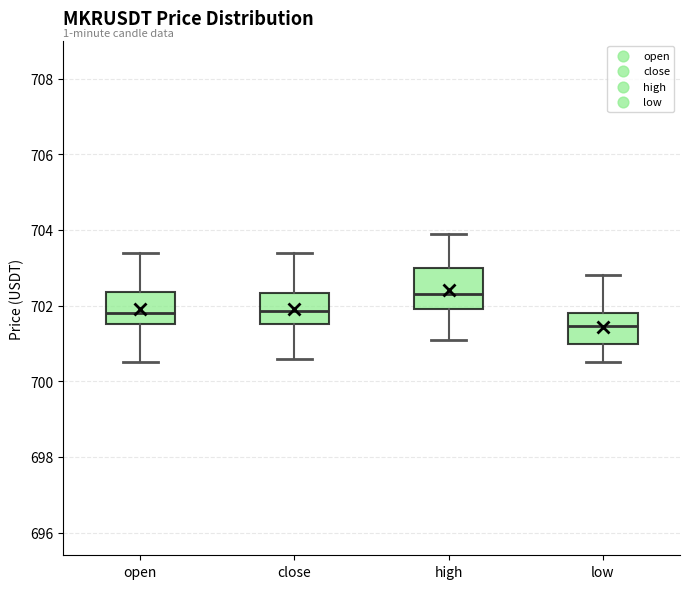

Reading left to right, transcribe this box plot: for each box, give where its median line is, the range the box spans, and where its two whiskers end, as read against the y-axis. The values are not printed on the chart, so give them approximately, as read against the axis.

open: median 701.8, box 701.6 to 702.4, whiskers 700.6 to 703.4
close: median 701.8, box 701.6 to 702.4, whiskers 700.6 to 703.4
high: median 702.4, box 702.0 to 703.0, whiskers 701.2 to 704.0
low: median 701.4, box 701.0 to 701.8, whiskers 700.6 to 702.8